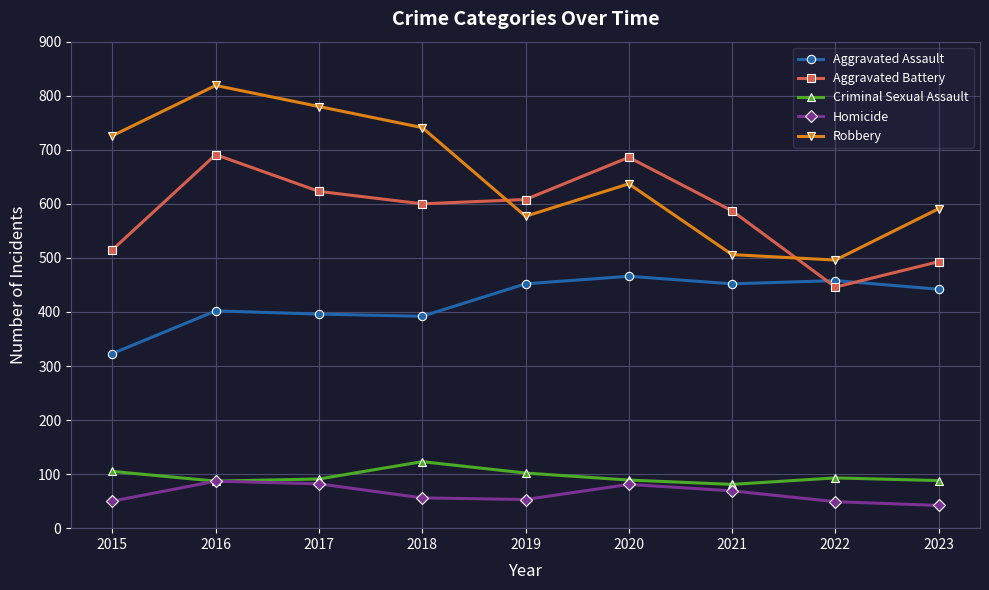

What are all the series names shown in the legend?

Aggravated Assault, Aggravated Battery, Criminal Sexual Assault, Homicide, Robbery